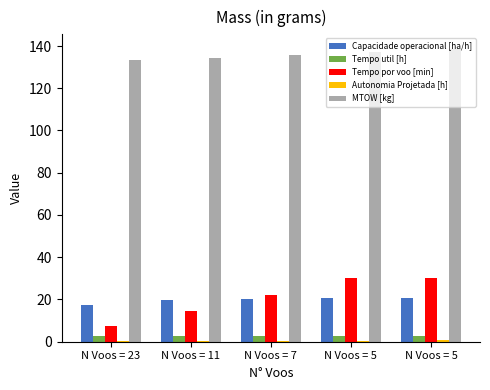

At N Voos = 5, list the series in order from largest to smallest.

MTOW [kg], Tempo por voo [min], Capacidade operacional [ha/h], Tempo util [h], Autonomia Projetada [h]